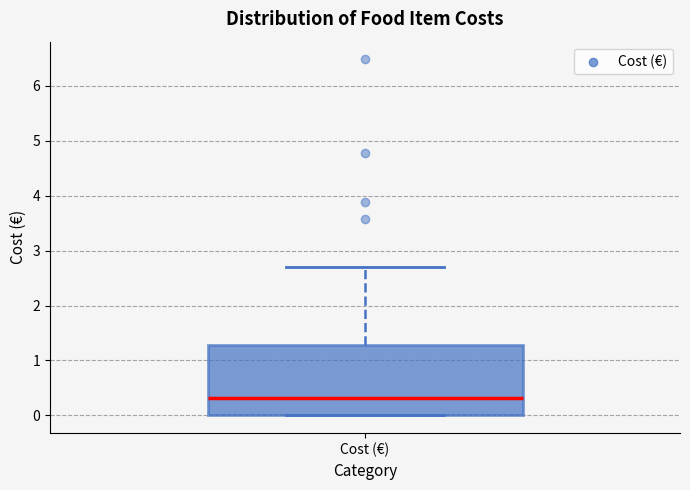

Transcribe this box plot: give where the median line is, the range the box spans, and where the two whiskers end, as read against the y-axis. The values are not printed on the chart, so give them approximately, as read against the axis.

median 0.3, box 0.0 to 1.3, whiskers 0.0 to 2.7